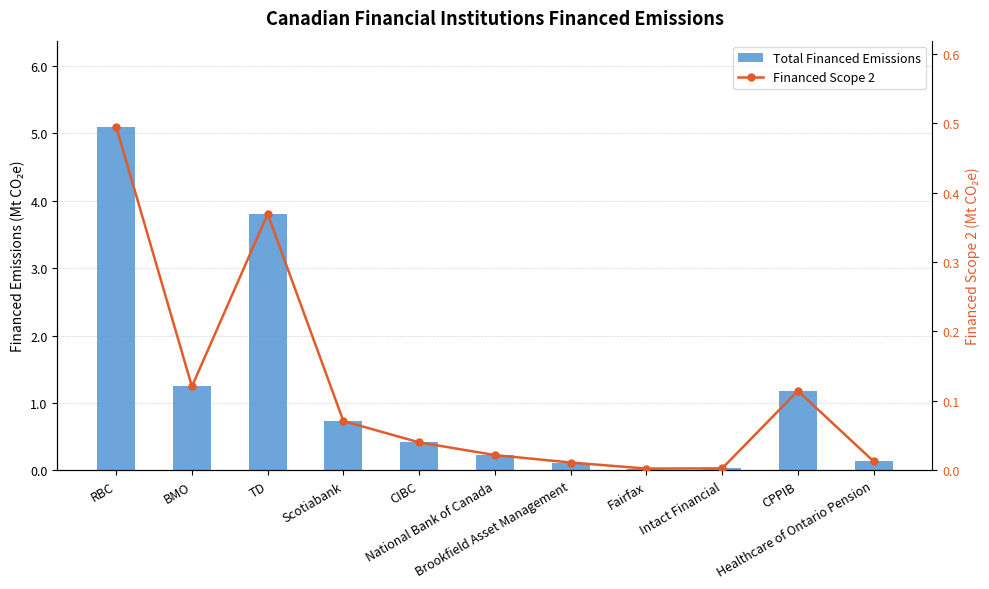

Which category has the highest value across all series?

RBC